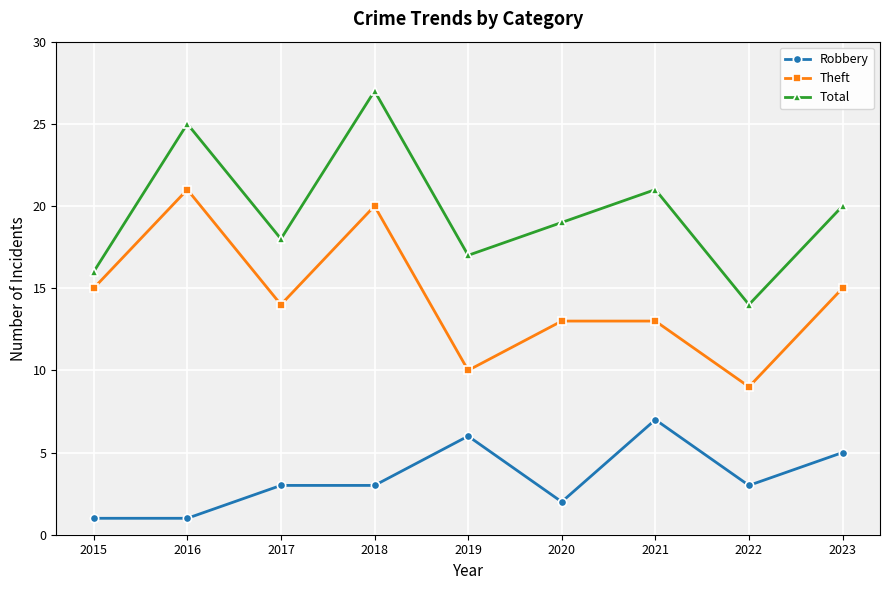

How many lines are shown in the chart?

3